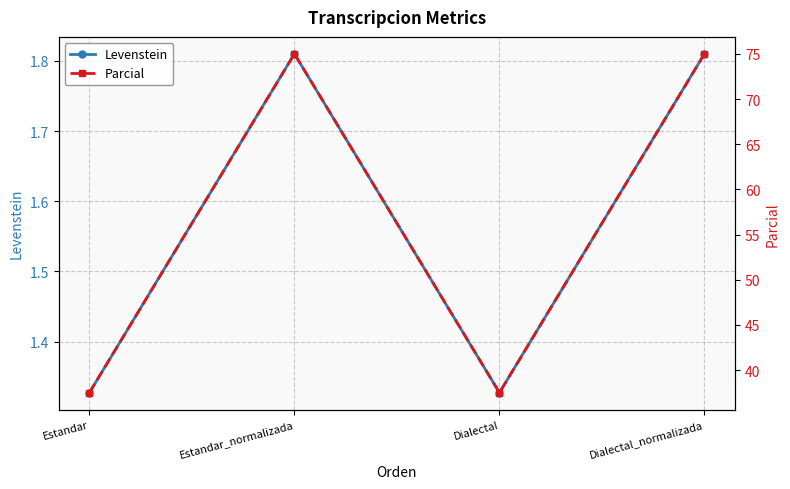

What is the label of the 2nd point from the right?

Dialectal